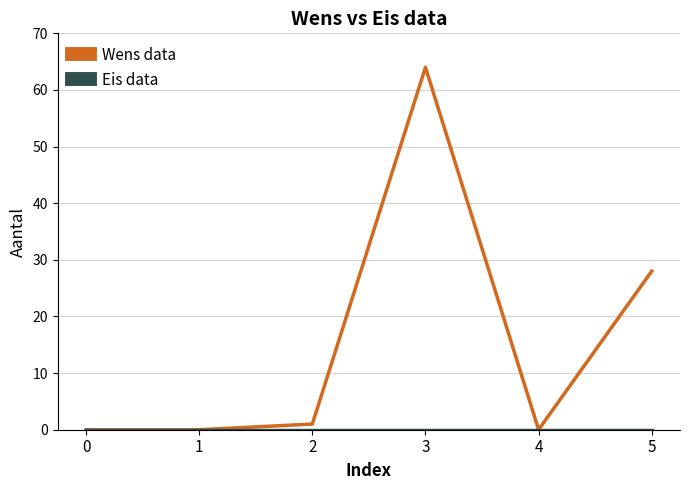

True or false: Wens data has a value of 31 at 3.

False